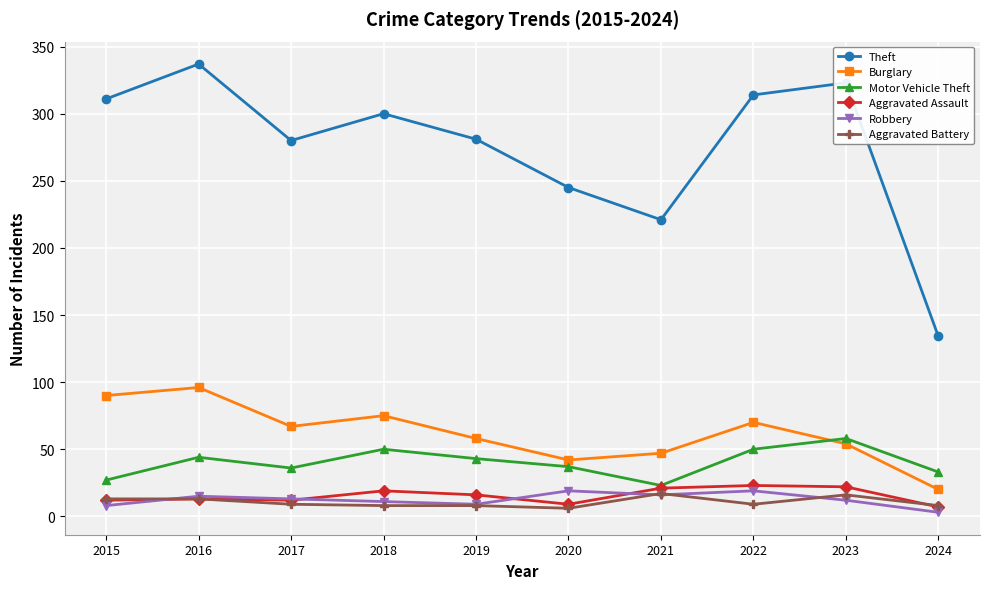

How many lines are shown in the chart?

6